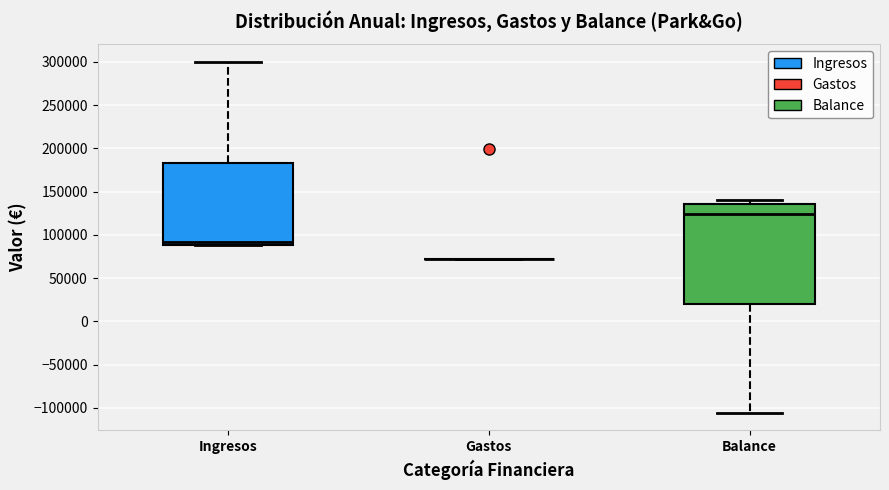

Reading left to right, transcribe this box plot: for each box, give where its median line is, the range the box spans, and where its two whiskers end, as read against the y-axis. The values are not printed on the chart, so give them approximately, as read against the axis.

Ingresos: median 90000 (just above the box's lower edge), box 90000 to 185000, whiskers 90000 to 300000
Gastos: box collapsed to a line at 70000, whiskers 70000 to 70000
Balance: median 125000, box 20000 to 135000, whiskers -105000 to 140000